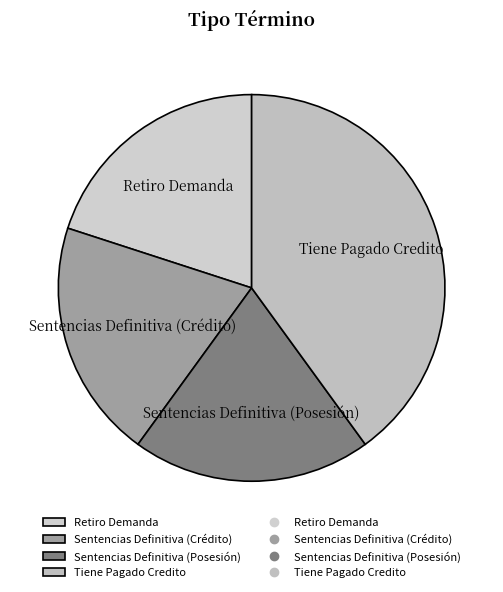

Do Sentencias Definitiva (Posesión) and Sentencias Definitiva (Crédito) together represent more than half of the pie?

No